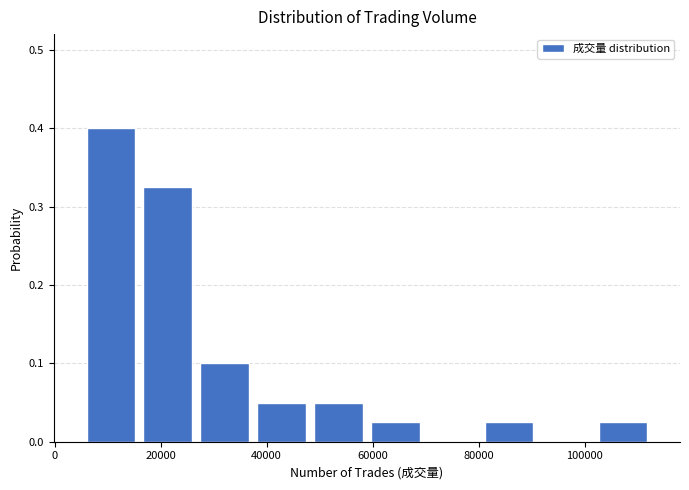

Reading left to right, transcribe this chart: for each bar, give the range it covers on the x-axis and its height. Neither the bar edges nor the heights are printed on the chart, so give them approximately, as read against the axes.

6000 to 16000: 0.40
16000 to 26000: 0.33
26000 to 38000: 0.10
38000 to 48000: 0.05
48000 to 58000: 0.05
58000 to 70000: 0.03
70000 to 80000: 0
80000 to 92000: 0.03
92000 to 102000: 0
102000 to 112000: 0.03